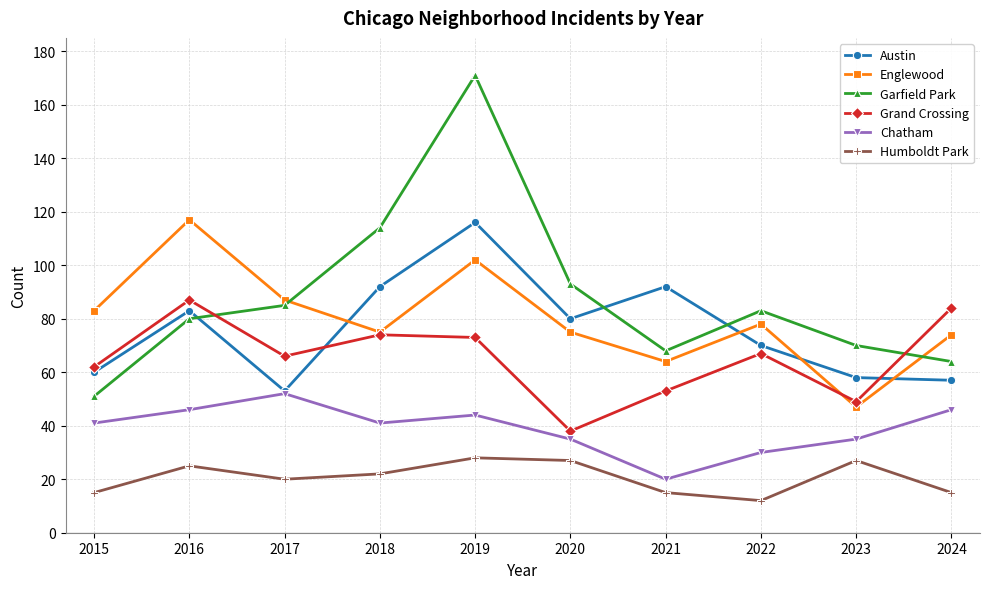

At how many categories does at least one series exceed 118?

1